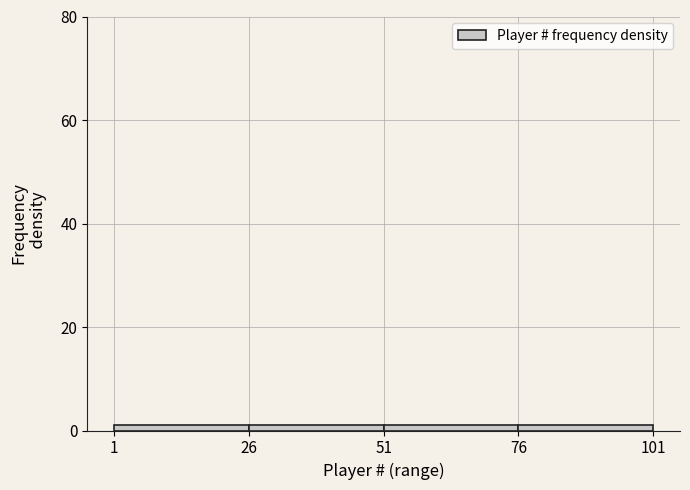

Reading left to right, list every bar in this chart as the range it spans on the x-axis followed by its height. The values are not printed on the chart, so give them approximately, as read against the axis.

1 to 26: under 2
26 to 51: under 2
51 to 76: under 2
76 to 101: under 2